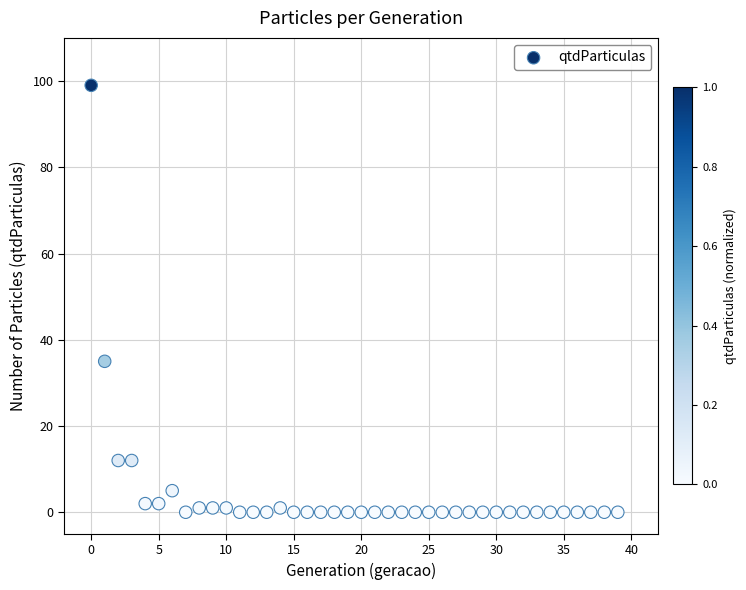

What Y value in the scatter plot is closest to 49?

35